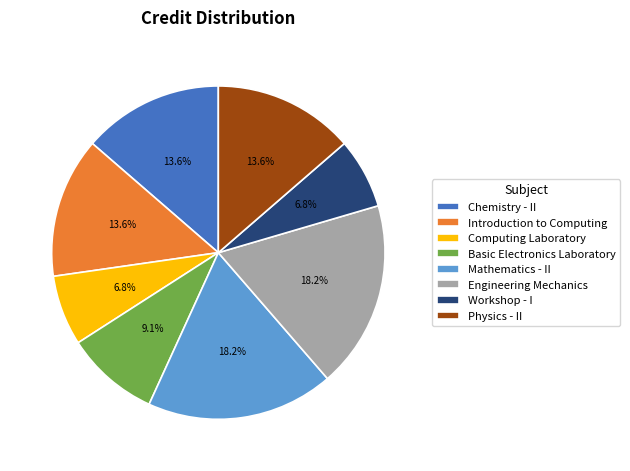

Which has a higher value, Mathematics - II or Chemistry - II?

Mathematics - II